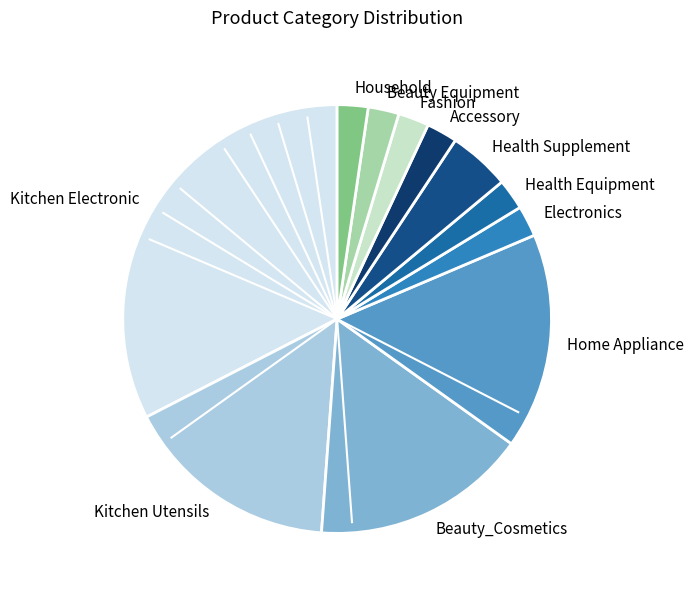

Is the sum of Kitchen Electronic and Health Supplement greater than half?

No